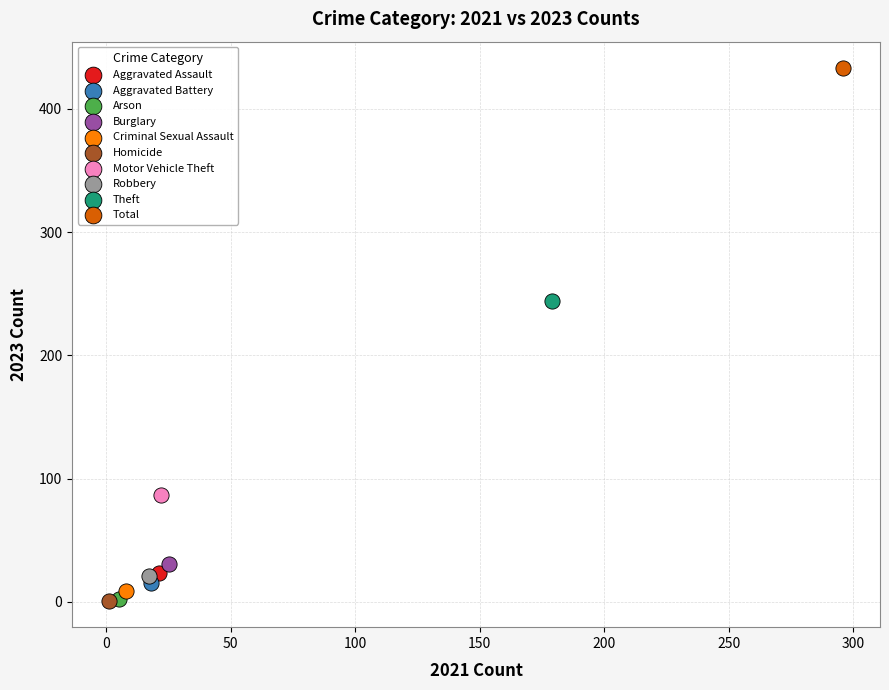

What are all the series names shown in the legend?

Aggravated Assault, Aggravated Battery, Arson, Burglary, Criminal Sexual Assault, Homicide, Motor Vehicle Theft, Robbery, Theft, Total